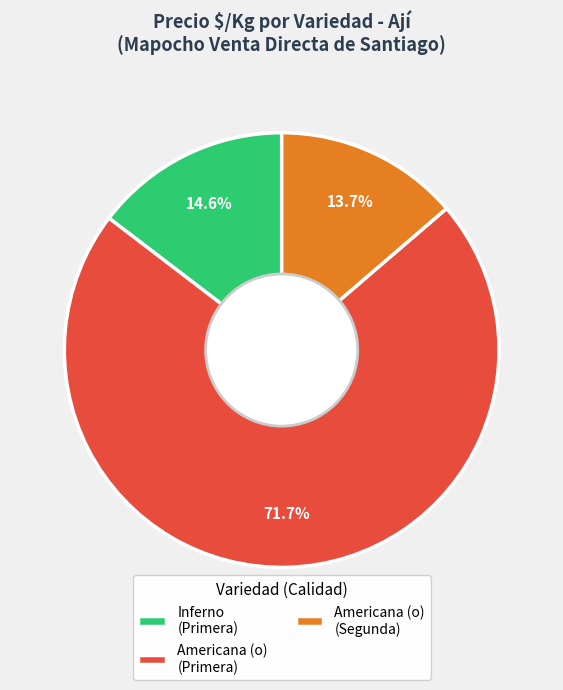

How many segments does this pie chart have?

3